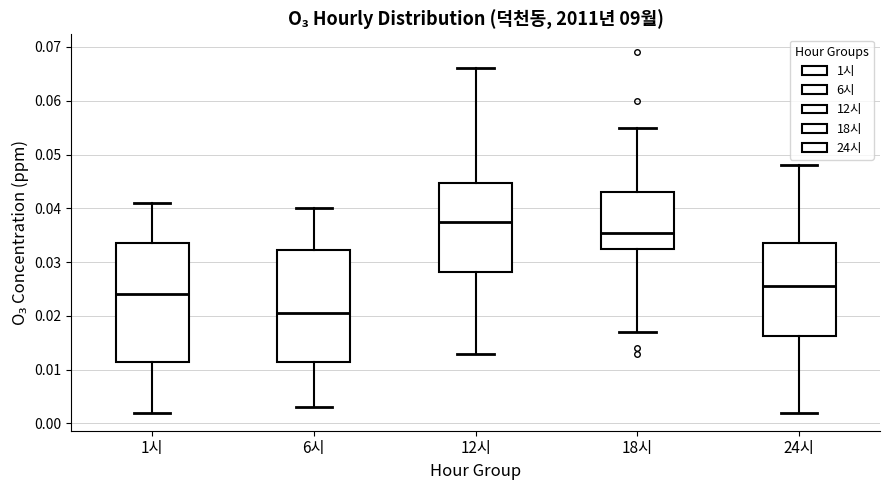

Where is the lower edge of the box for 12시 on the y-axis? The values are not printed on the chart, so give them approximately, as read against the axis.

0.028